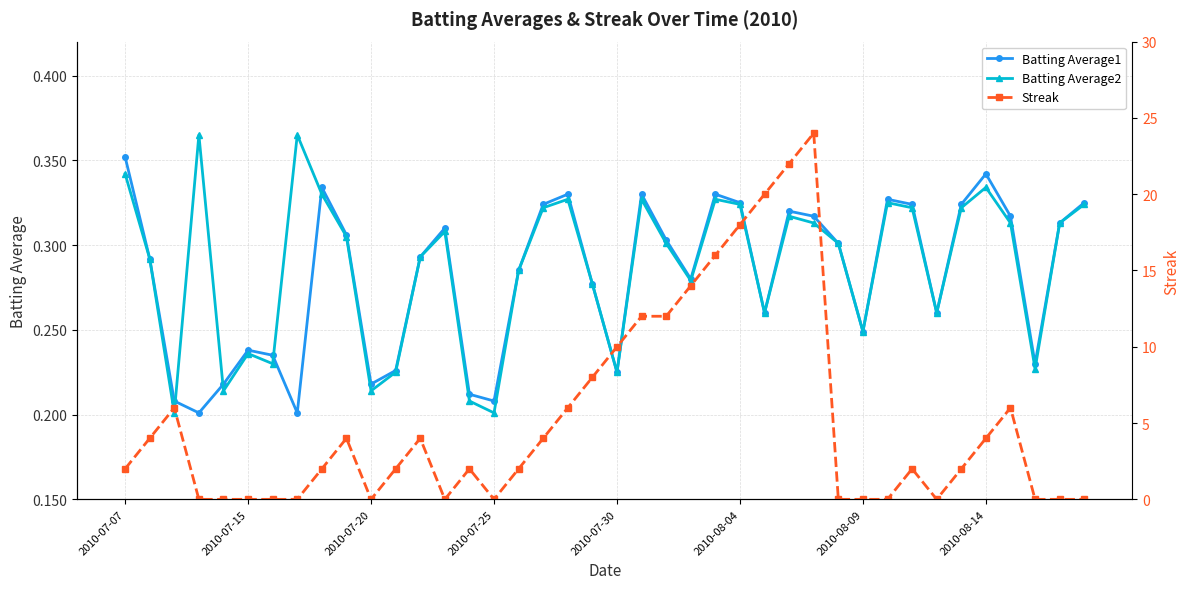

At 26, list the series in order from smallest to largest.

Batting Average1, Batting Average2, Streak